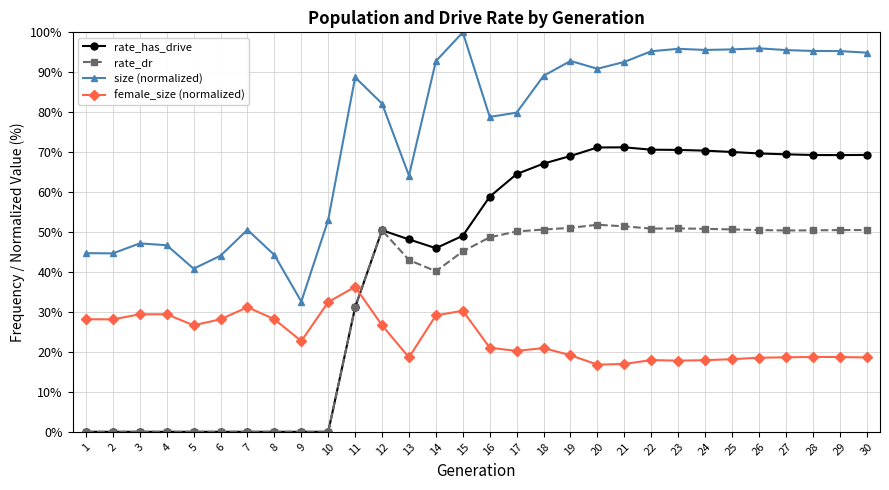

What are all the series names shown in the legend?

rate_has_drive, rate_dr, size (normalized), female_size (normalized)